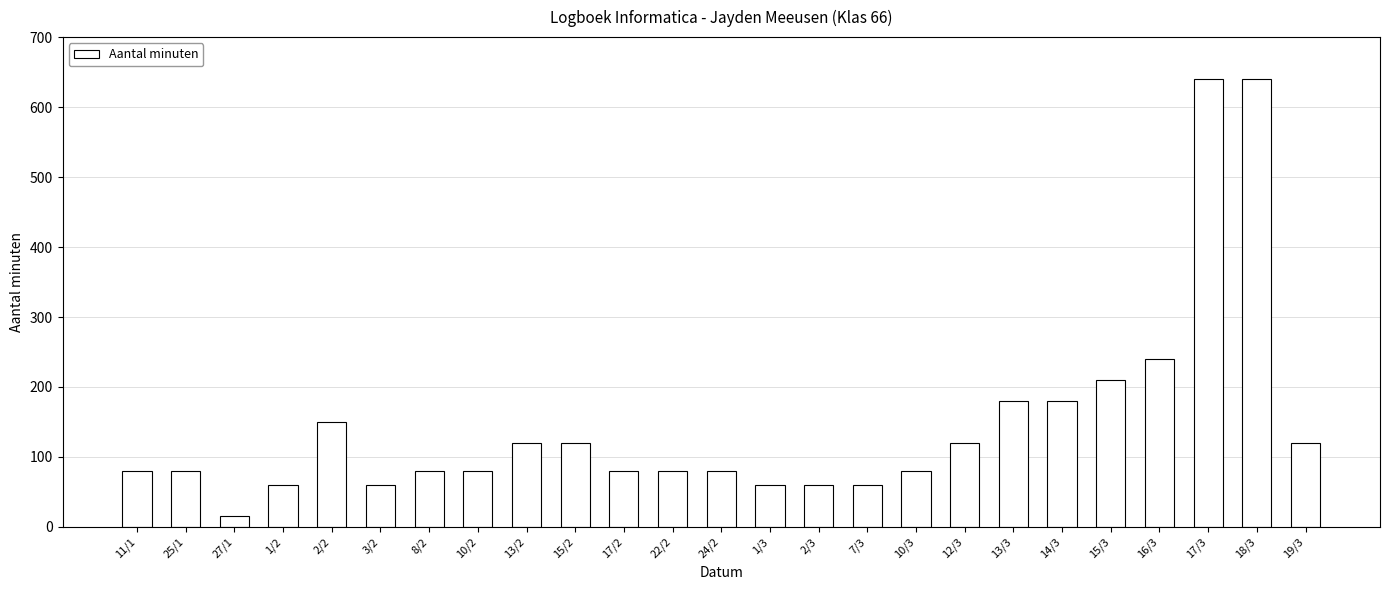

Is it true that the value at 11/1 is 134?

False